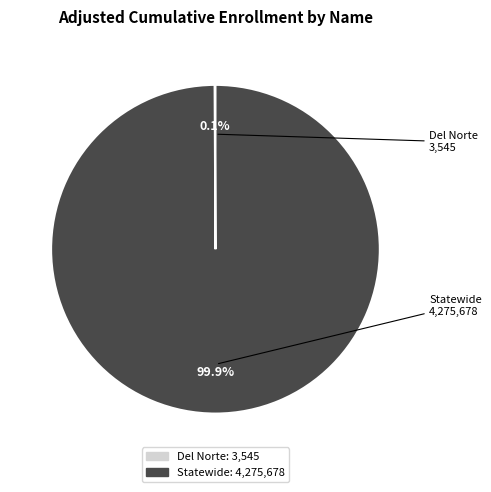

What portion of the pie excludes Statewide?

0.1%